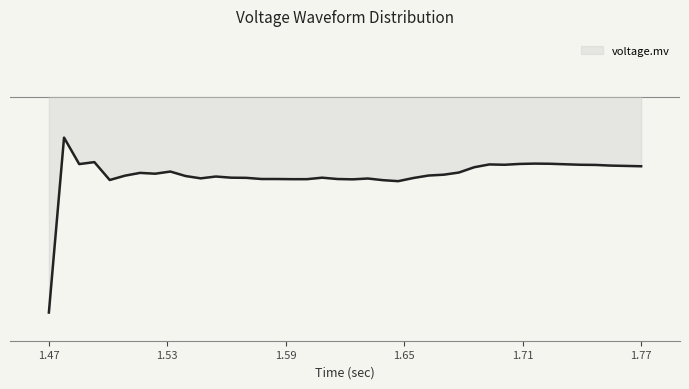

What is the sum of all values?

-15.4